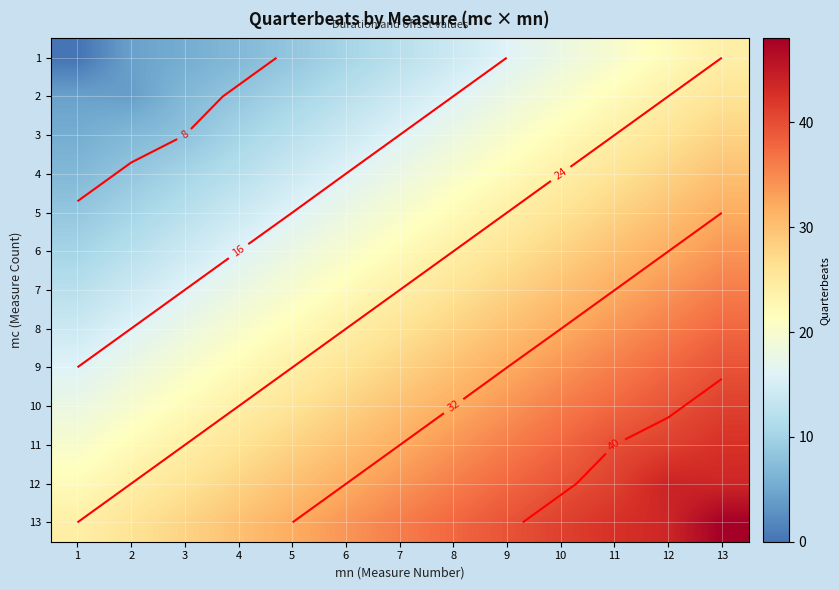

What is the average value of the 9 series?

27.9